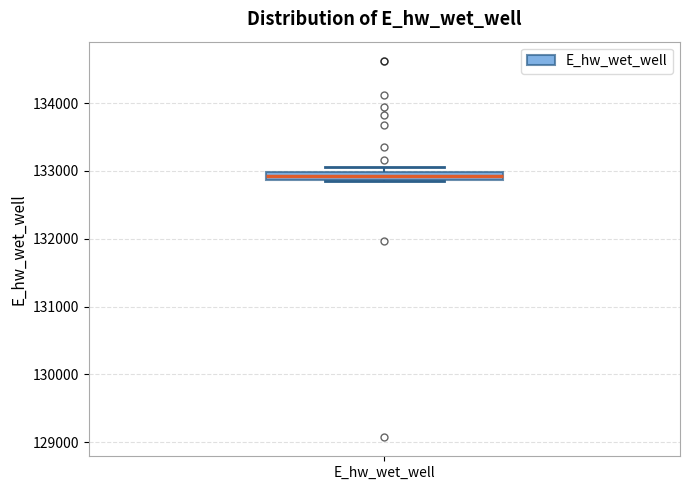

Where is the lower edge of the box for E_hw_wet_well on the y-axis? The values are not printed on the chart, so give them approximately, as read against the axis.

132900